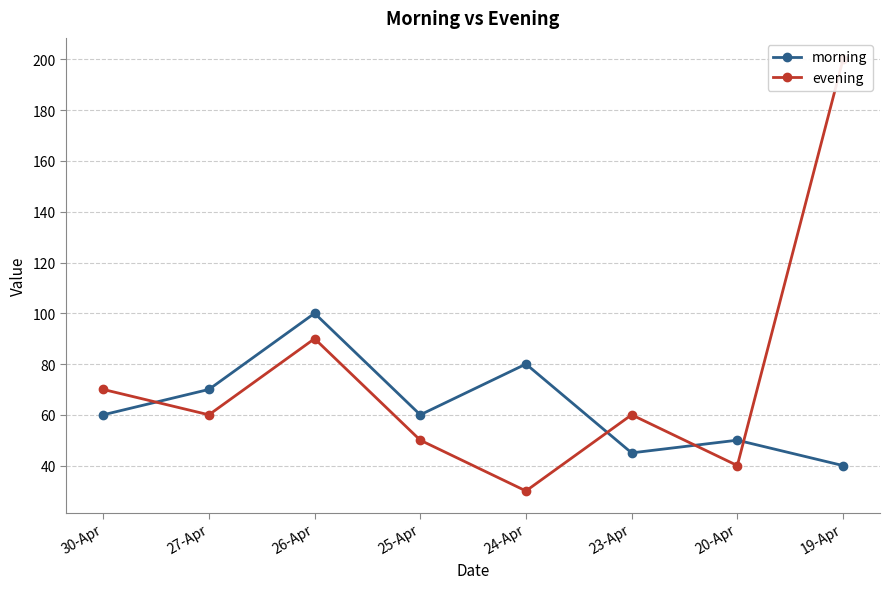

Reading left to right, transcribe all the data shown in this chart.

morning: 60	70	100	60	80	45	50	40
evening: 70	60	90	50	30	60	40	200